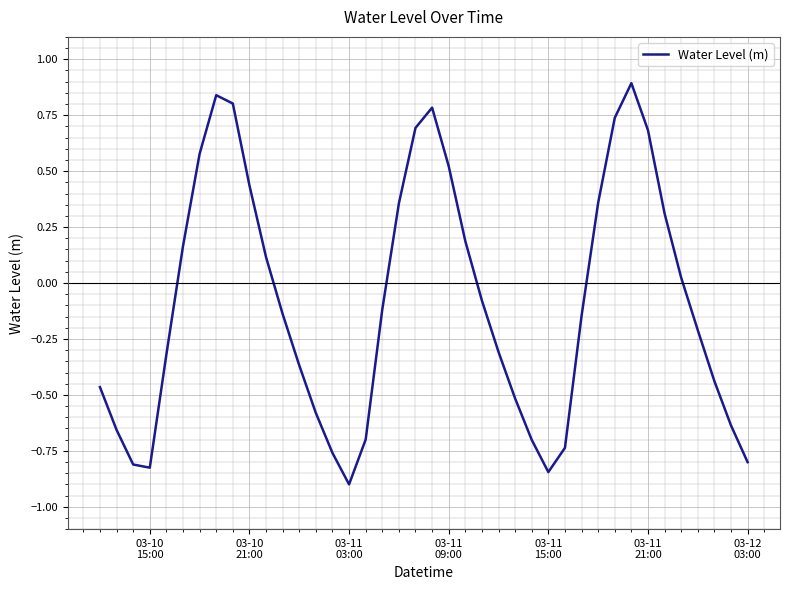

What is the minimum value shown in the chart?

-0.9